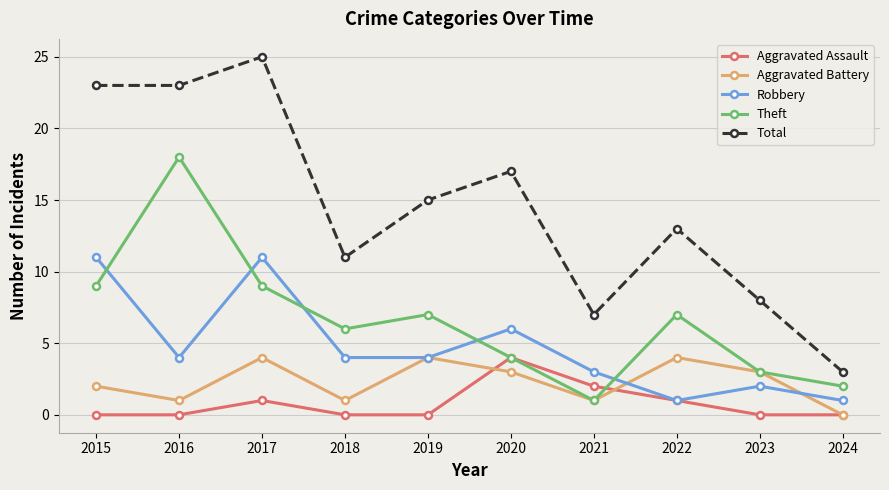

What is the value of the Theft point at the 5th from the left?

7